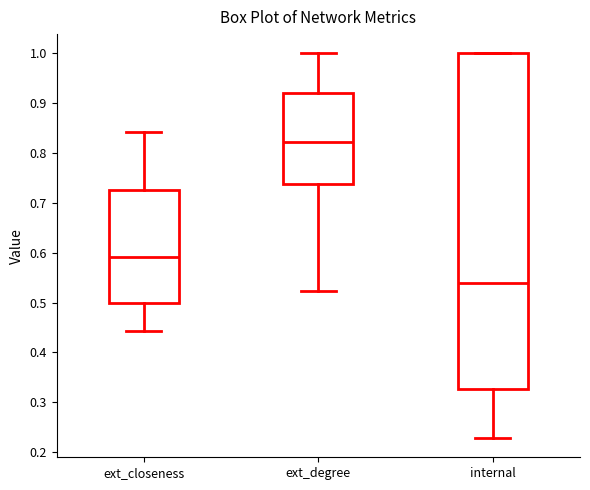

Comparing the boxes themselves (not the whiskers), which one is the tallest?

internal